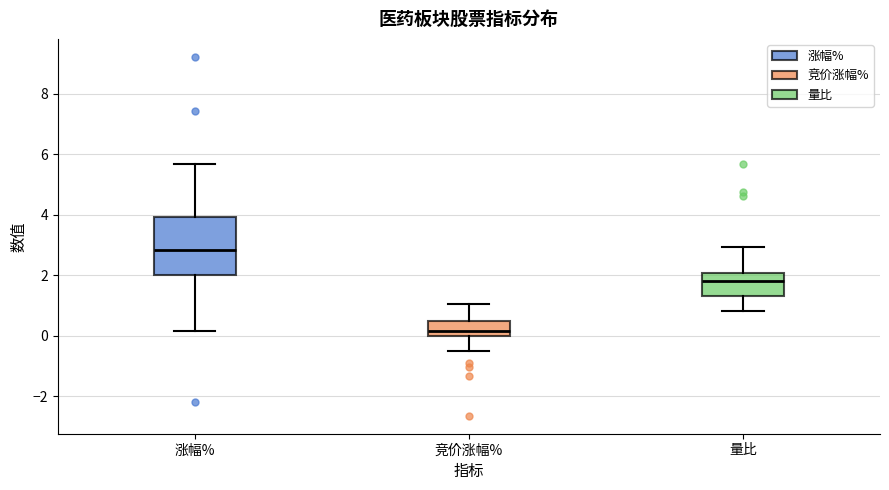

Reading left to right, transcribe this box plot: for each box, give where its median line is, the range the box spans, and where its two whiskers end, as read against the y-axis. The values are not printed on the chart, so give them approximately, as read against the axis.

涨幅%: median 2.8, box 2.0 to 4.0, whiskers 0.2 to 5.6
竞价涨幅%: median 0.2, box 0.0 to 0.4, whiskers -0.6 to 1.0
量比: median 1.8, box 1.4 to 2.0, whiskers 0.8 to 3.0